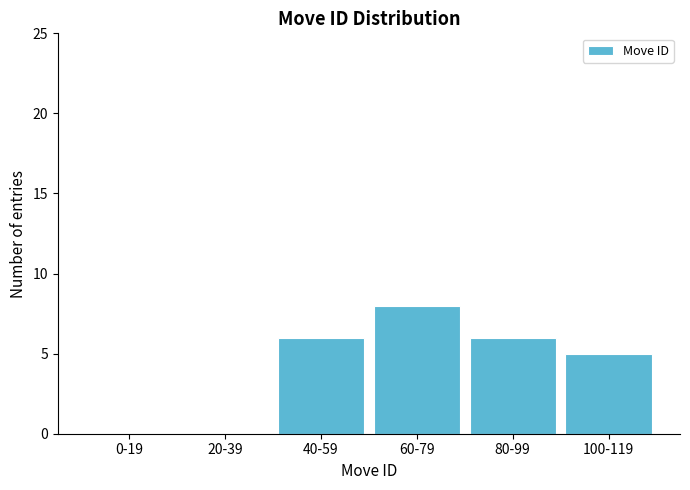

Reading left to right, transcribe all the data shown in this chart.

0-19=0	20-39=0	40-59=6	60-79=8	80-99=6	100-119=5